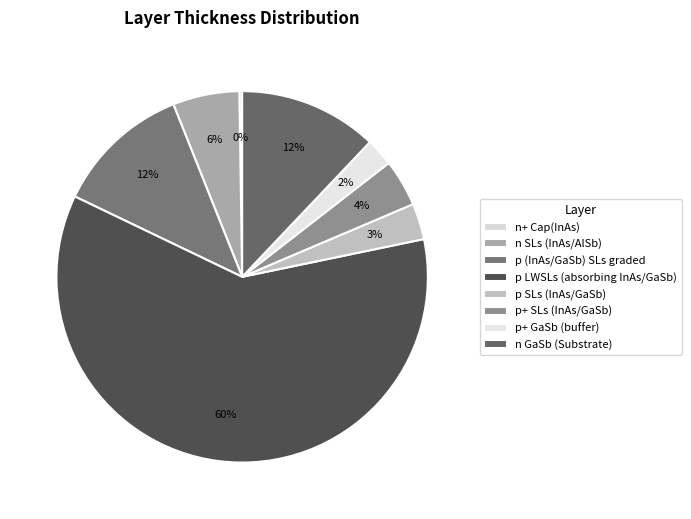

How many slices are in this pie chart?

8